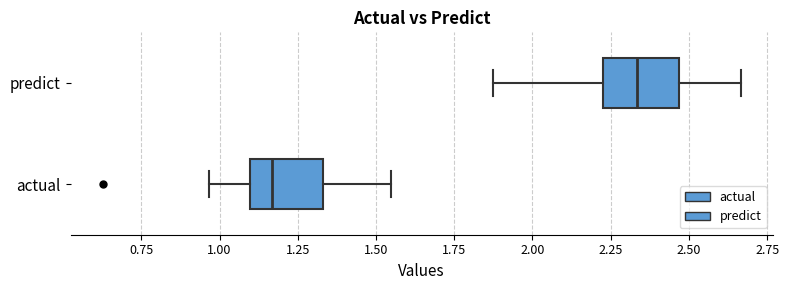

Reading bottom to top, transcribe this box plot: for each box, give where its median line is, the range the box spans, and where its two whiskers end, as read against the x-axis. The values are not printed on the chart, so give them approximately, as read against the axis.

actual: median 1.15, box 1.10 to 1.35, whiskers 0.95 to 1.55
predict: median 2.35, box 2.20 to 2.45, whiskers 1.85 to 2.65